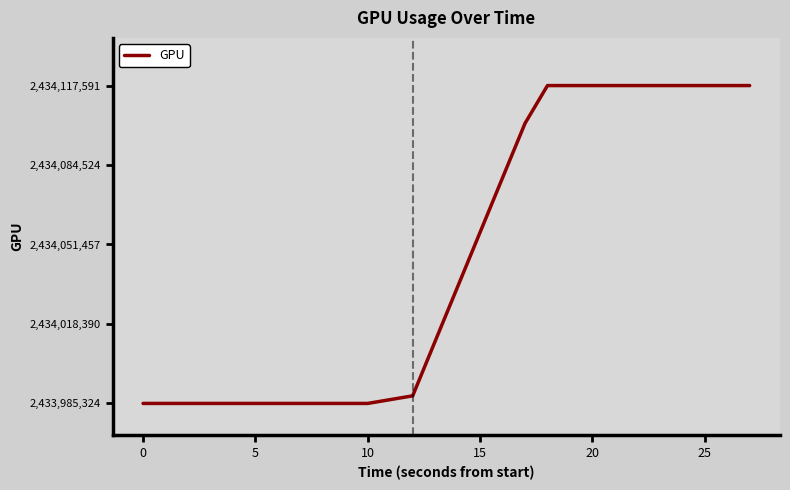

What is the difference between the maximum and minimum values?

132267